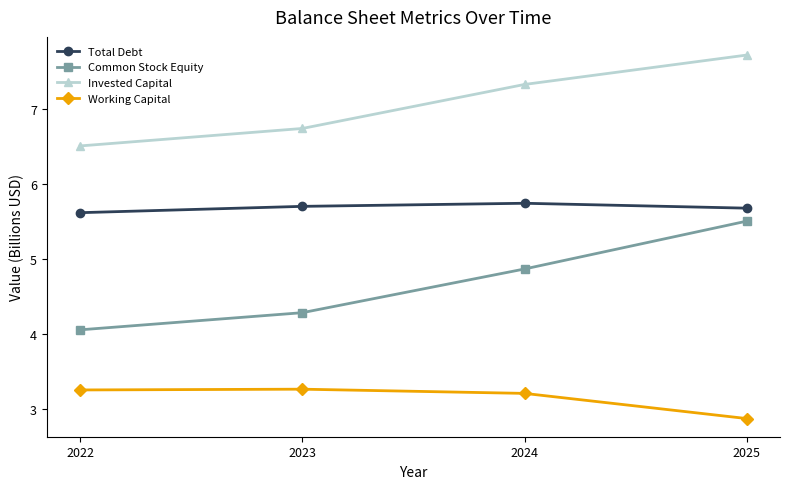

What is the value of the Common Stock Equity point at the 3rd from the left?

4.9